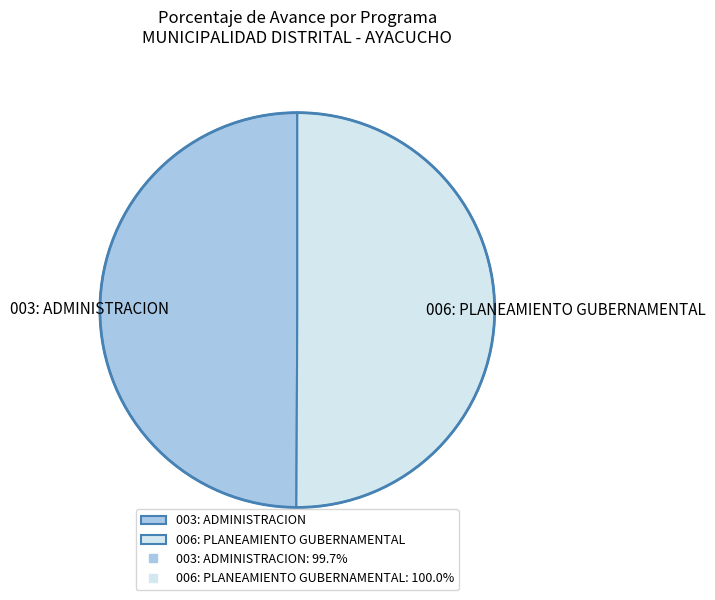

Approximately how many times larger is the value at 006: PLANEAMIENTO GUBERNAMENTAL compared to 003: ADMINISTRACION?

1.0